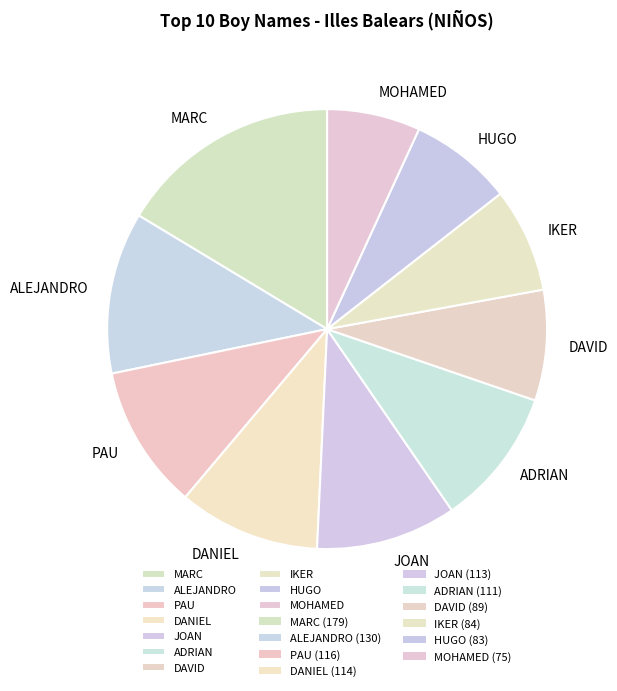

Between ADRIAN and HUGO, which is larger?

ADRIAN